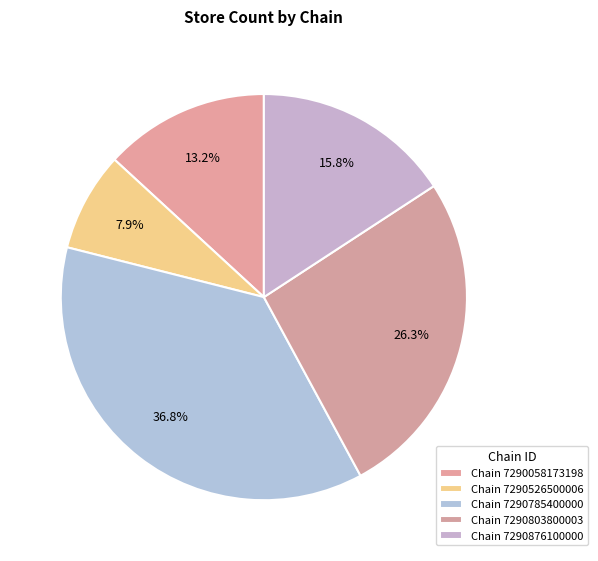

Which category has the biggest portion of the pie?

7290785400000